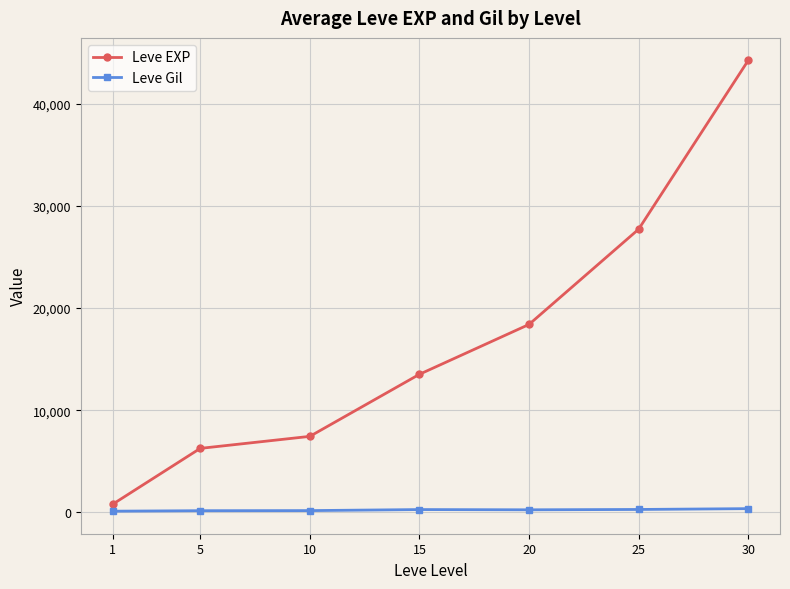

True or false: Leve Gil and Leve EXP intersect in this chart.

False